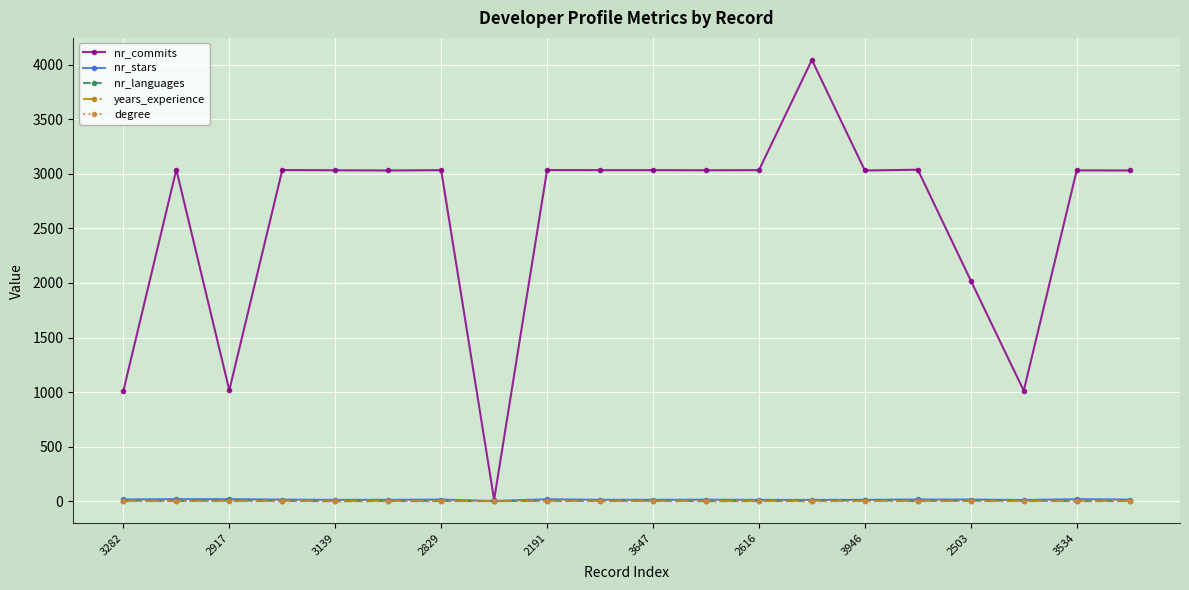

How many lines are shown in the chart?

5